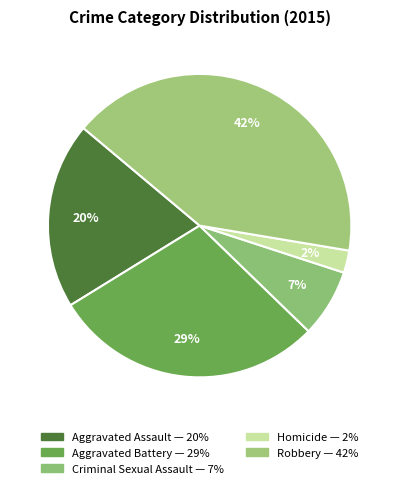

Does Aggravated Battery represent more than half of the total?

No